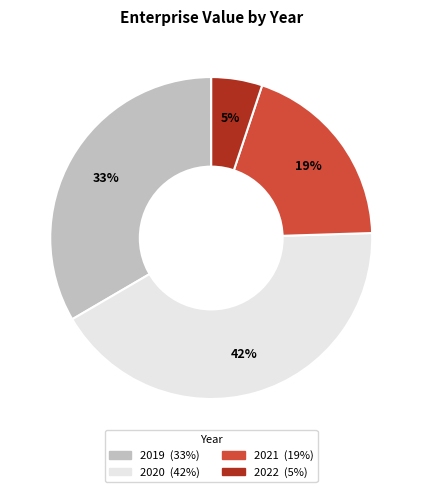

To the nearest percent, what portion does 2020 represent?

42%